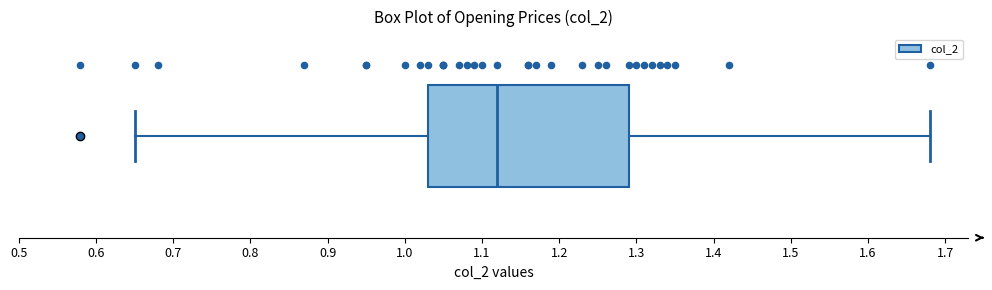

Where is the left edge of the box on the x-axis? The values are not printed on the chart, so give them approximately, as read against the axis.

1.03